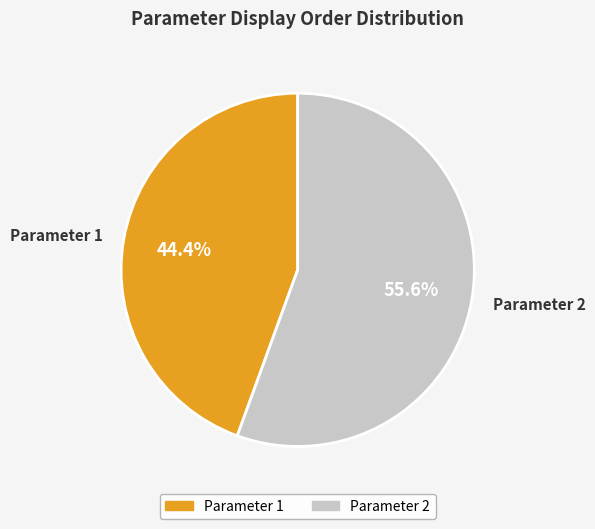

Rank the categories by value from lowest to highest.

Parameter 1, Parameter 2